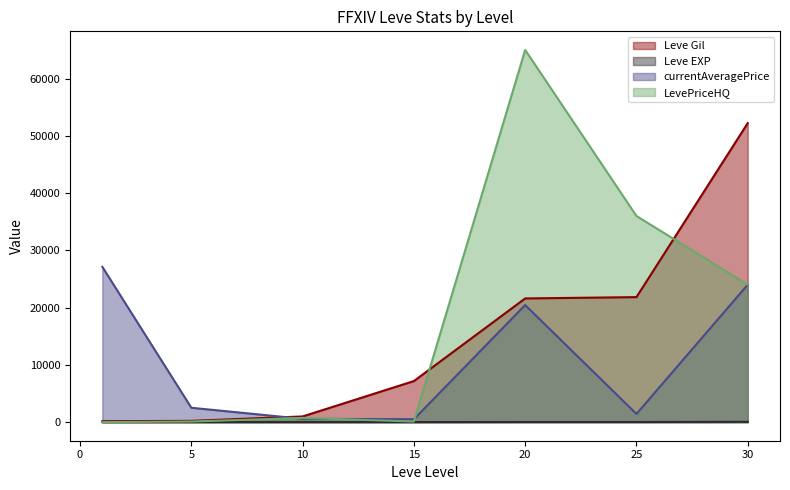

What is the approximate value of currentAveragePrice at 20?

20445.1